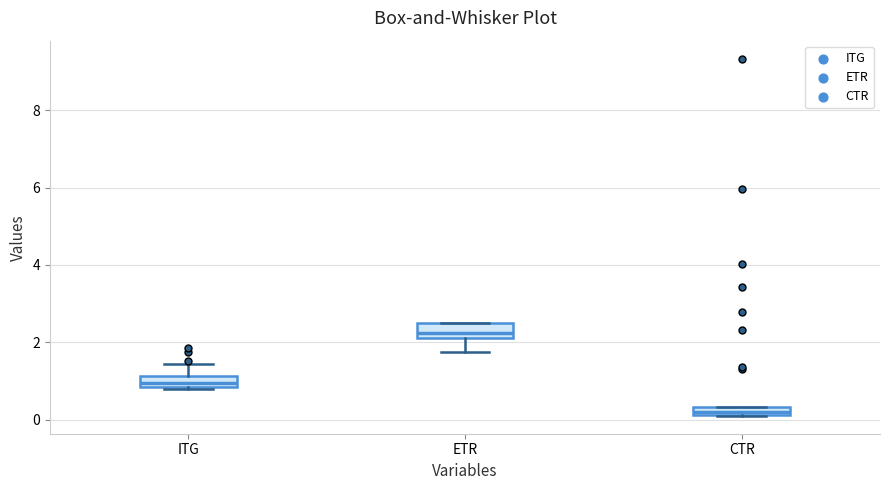

Where is the upper edge of the box for ITG on the y-axis? The values are not printed on the chart, so give them approximately, as read against the axis.

1.2